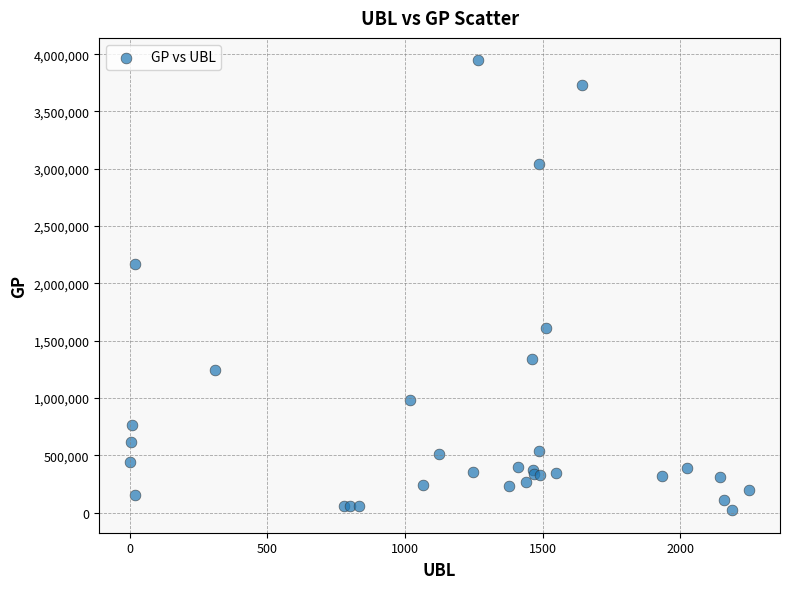

What Y value in the scatter plot is closest to 1983465?

2165175